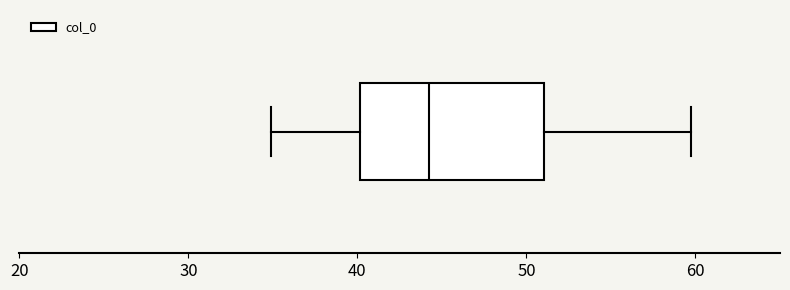

Transcribe this box plot: give where the median line is, the range the box spans, and where the two whiskers end, as read against the x-axis. The values are not printed on the chart, so give them approximately, as read against the axis.

median 44, box 40 to 51, whiskers 35 to 60